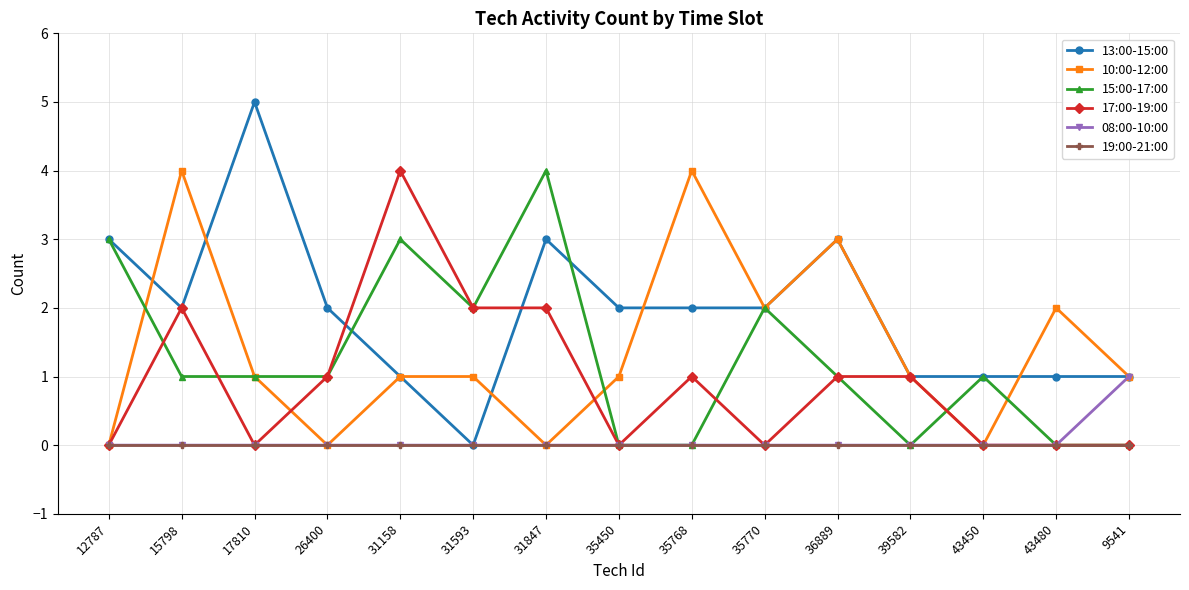

How many 15:00-17:00 values are between 0 and 2?

12